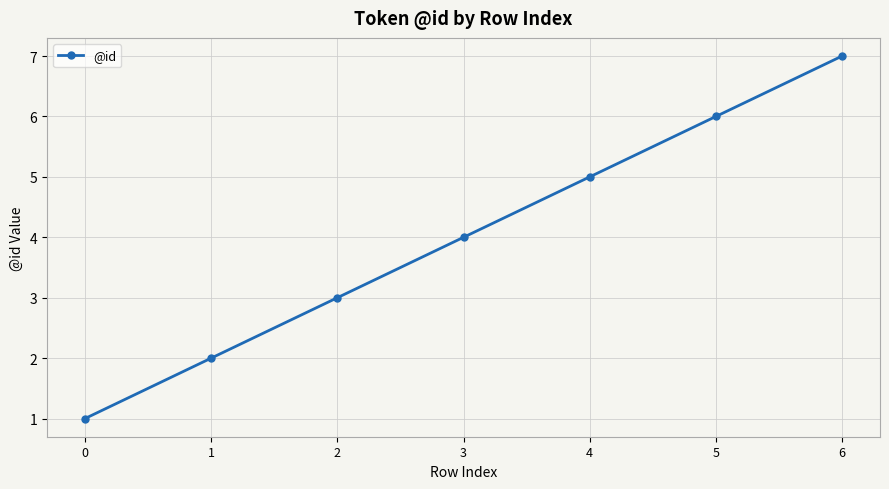

How many values are between 2 and 6?

5